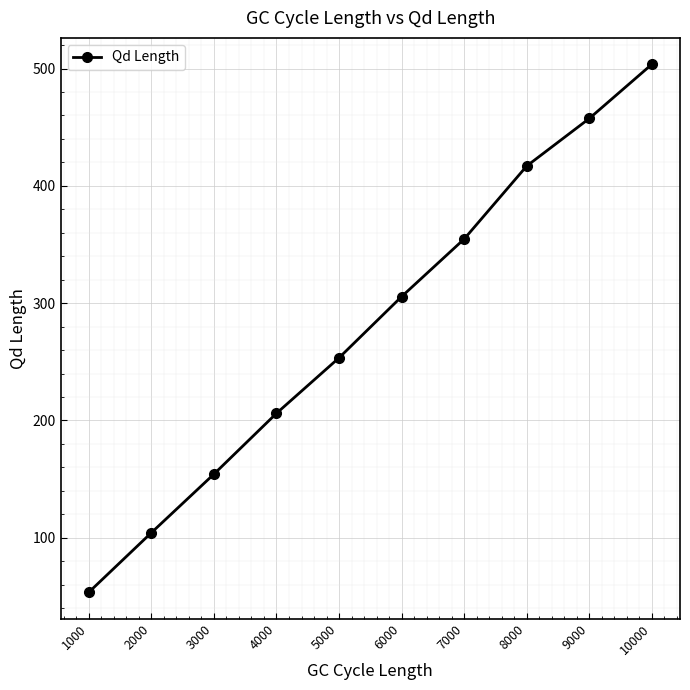

What is the ratio of the value at 6000 to the value at 4000?

1.5